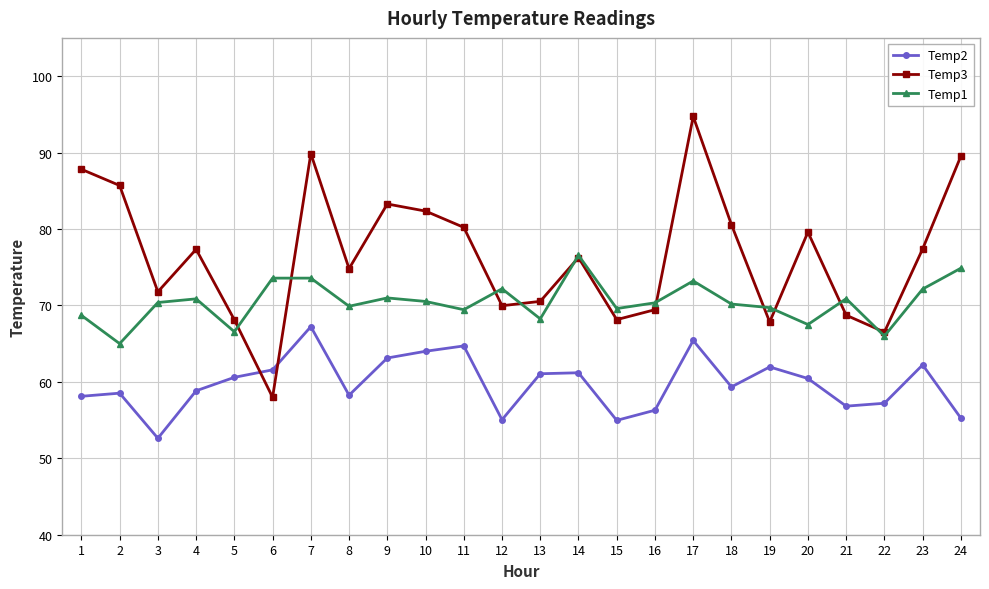

What is the sum of the Temp3 values at 4 and 12?

147.3